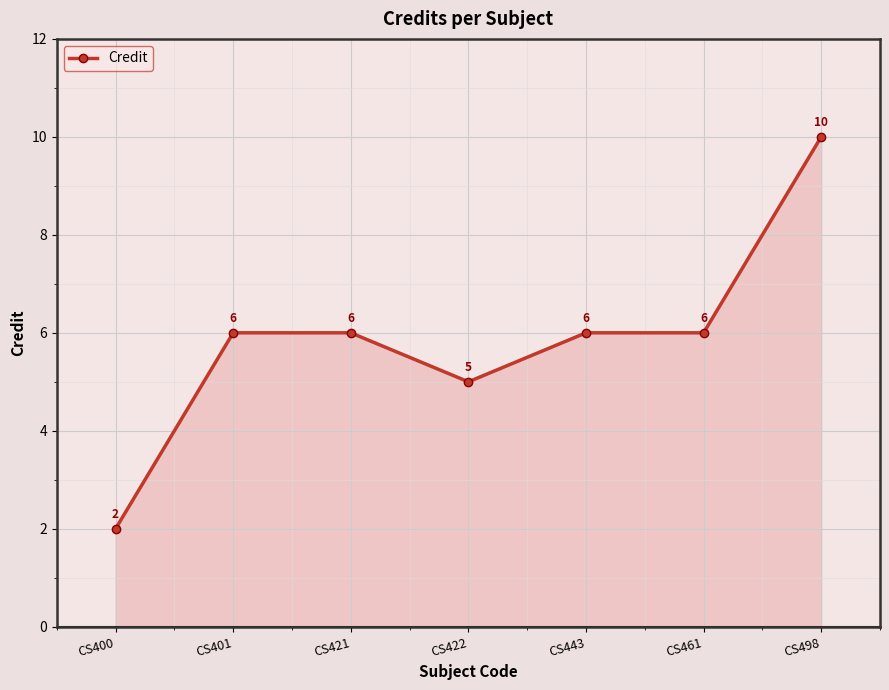

What is the ratio of the value at CS443 to the value at CS401?

1.0